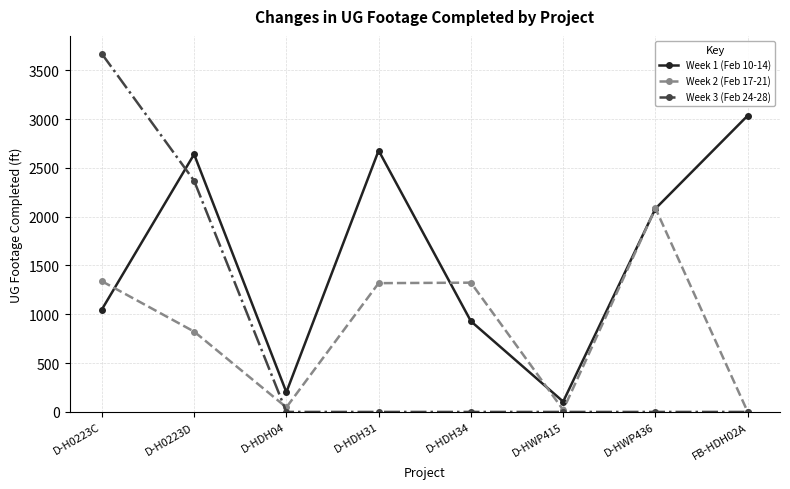

What are all the series names shown in the legend?

Week 1 (Feb 10-14), Week 2 (Feb 17-21), Week 3 (Feb 24-28)